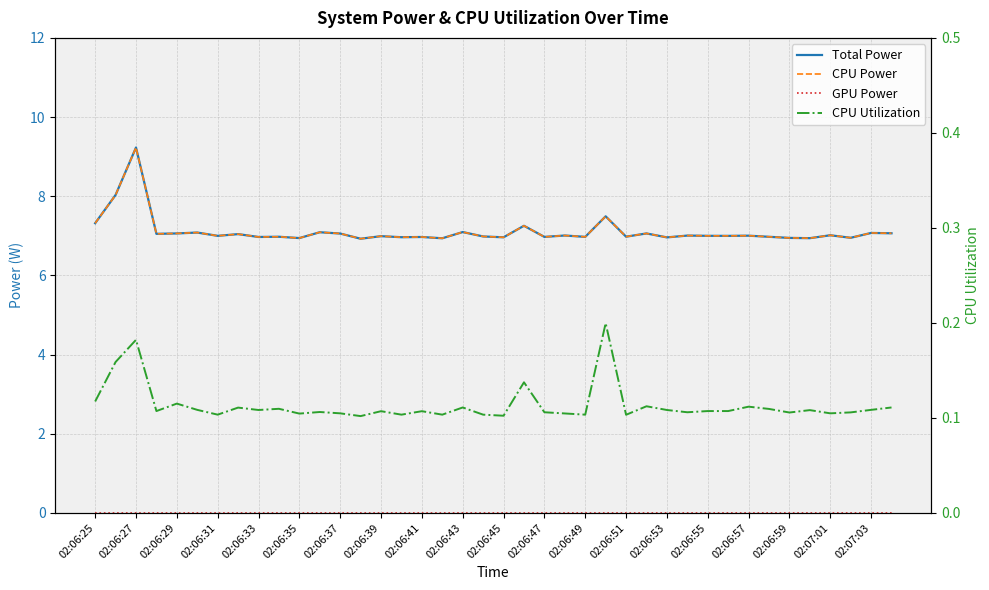

How many series are shown in this chart?

4